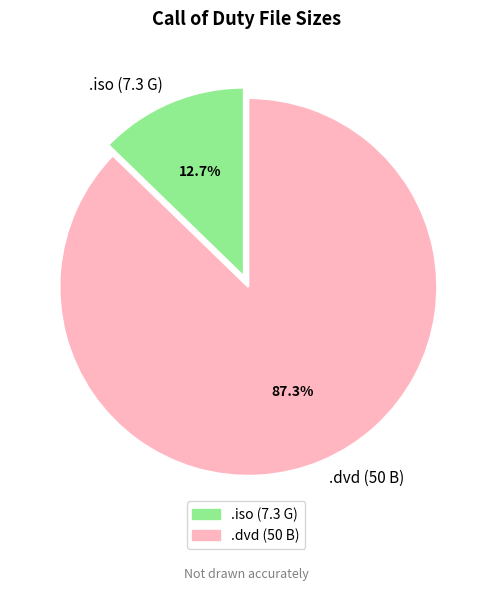

How many slices are in this pie chart?

2